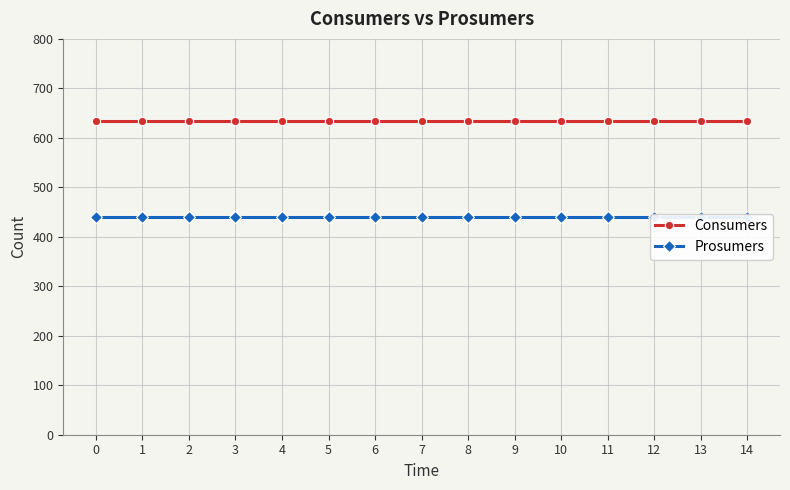

What is the minimum value for Consumers?

635